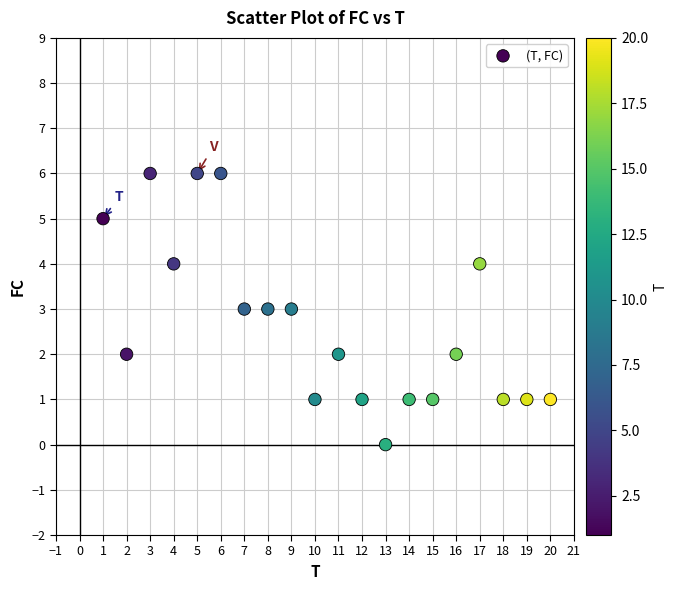

What is the range of Y values (max minus min)?

6